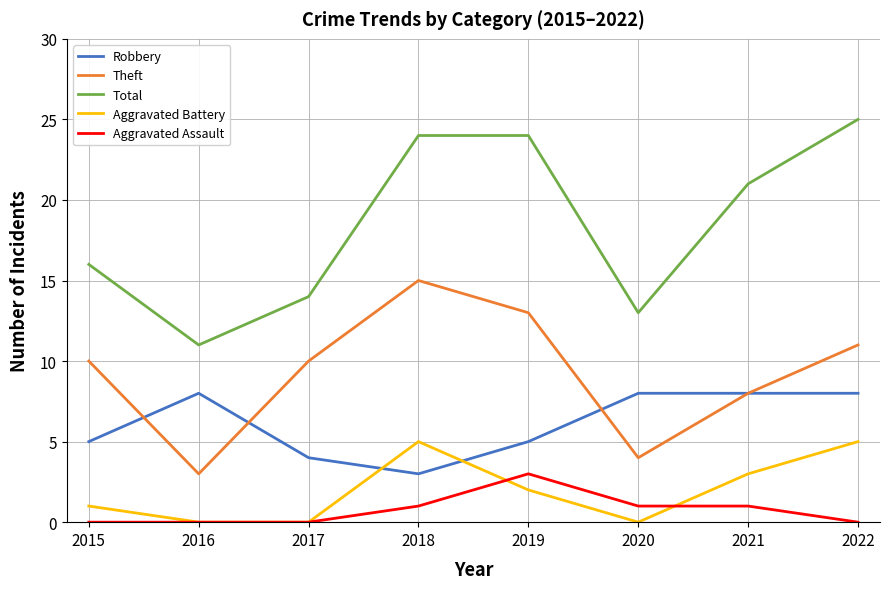

What is the difference between the maximum and minimum values in the Aggravated Assault series?

3